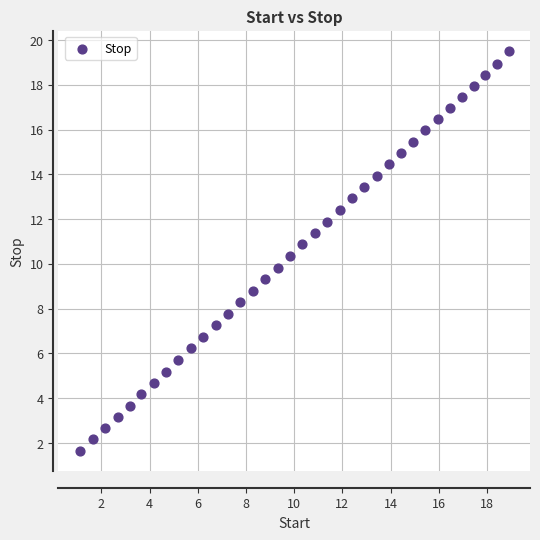

What is the range of Y values (max minus min)?

17.9